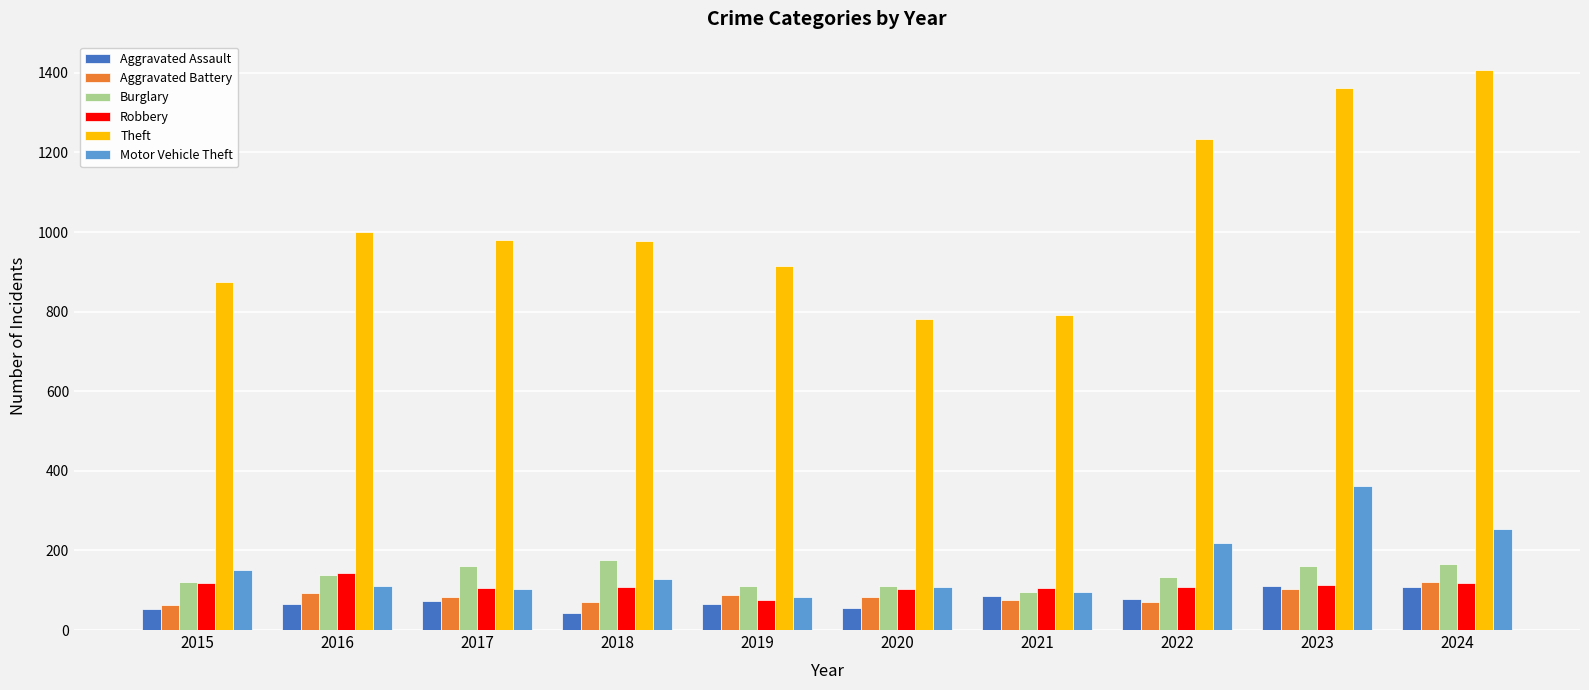

True or false: Robbery has a value of 102 at 2020.

True